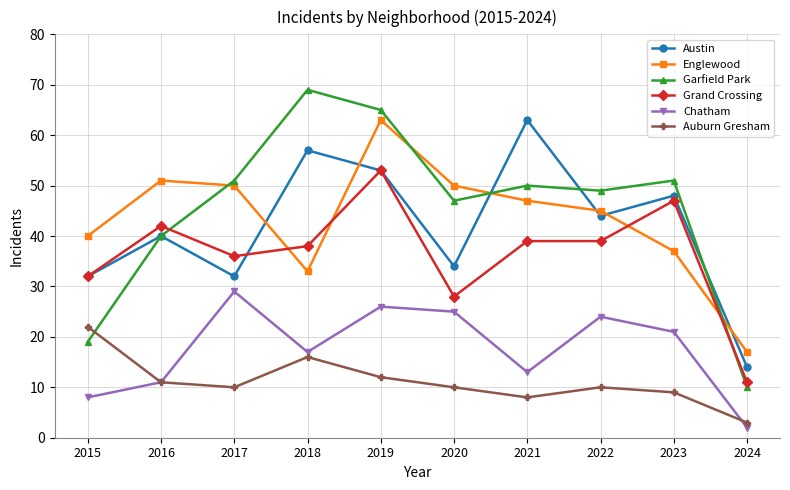

Which series has the largest range (max minus min)?

Garfield Park